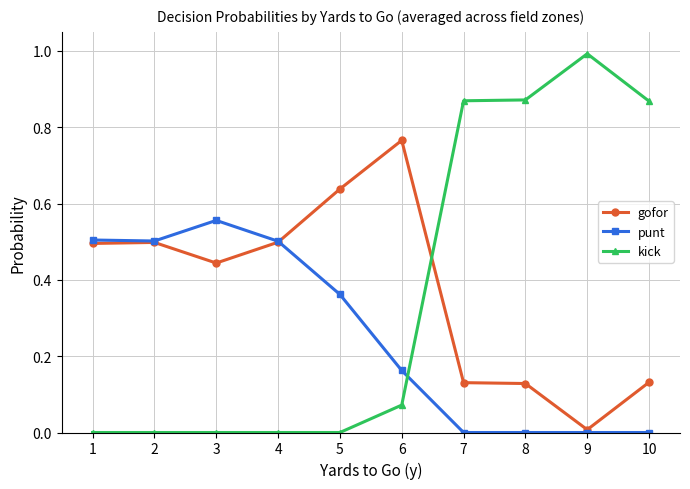

Which series has the largest range (max minus min)?

kick